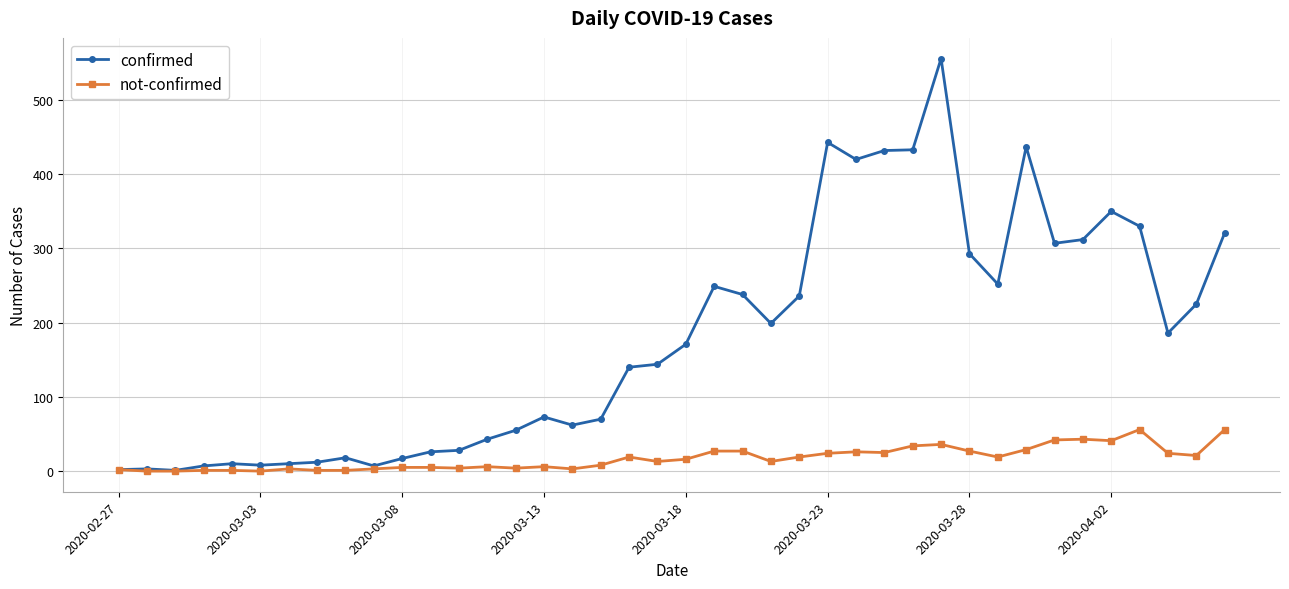

Which series has the largest range (max minus min)?

confirmed